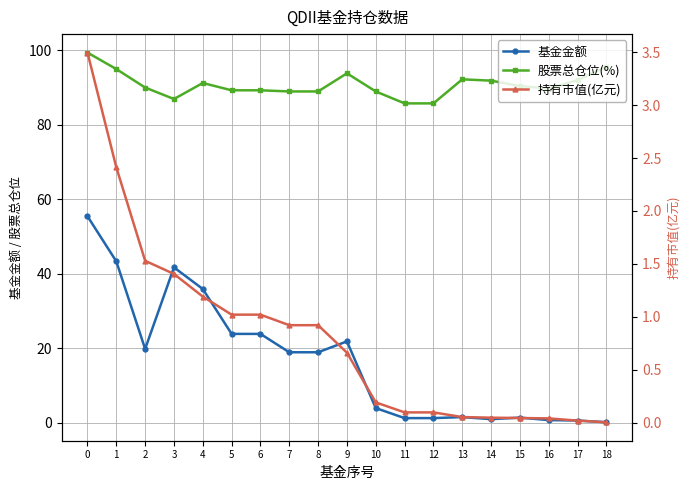

What is the spread (max minus min) of values at 16?

89.6